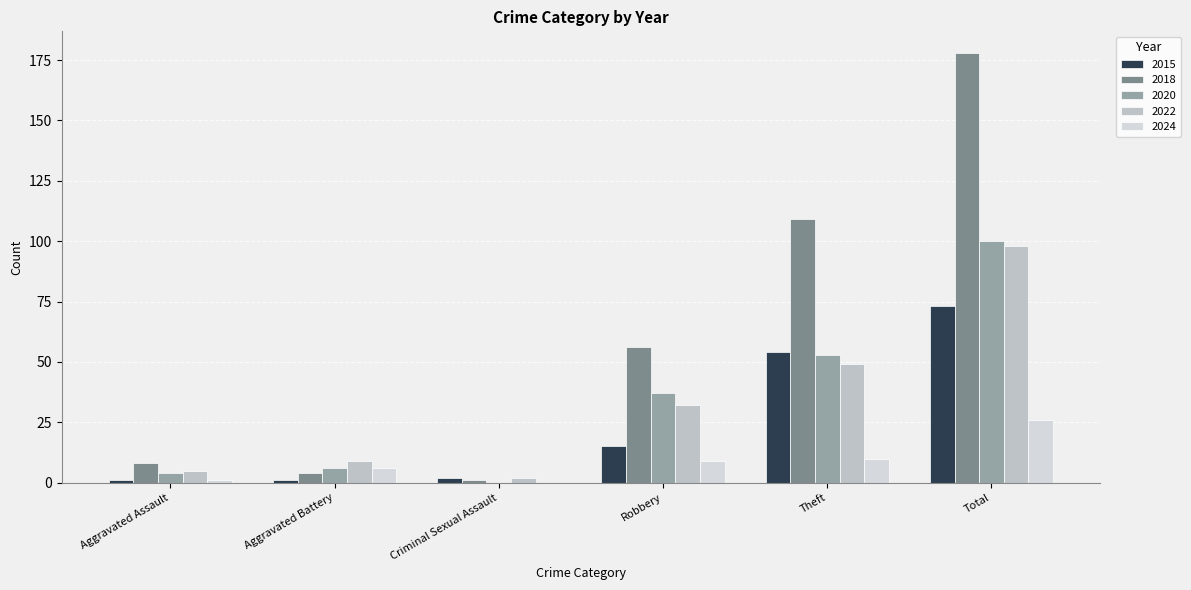

What is the sum of the 2024 values at Criminal Sexual Assault and Theft?

10